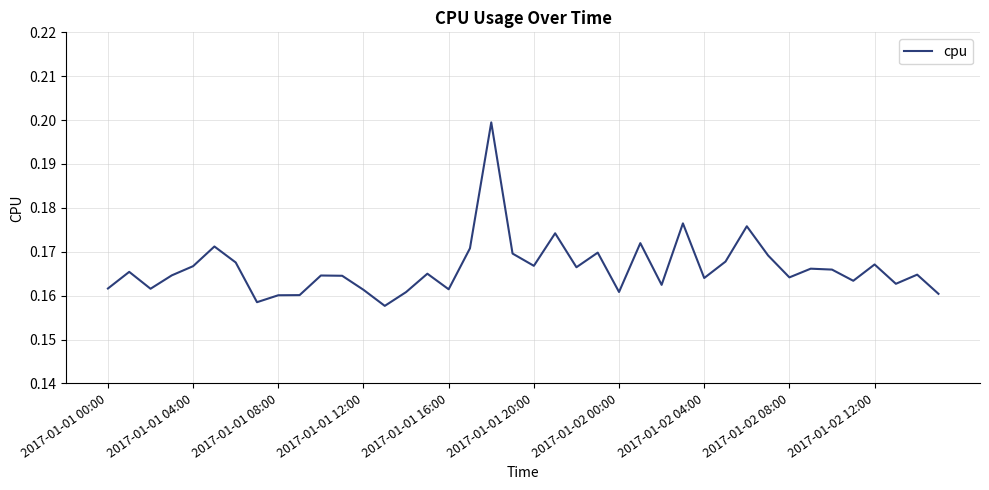

Does the chart have visible grid lines?

Yes